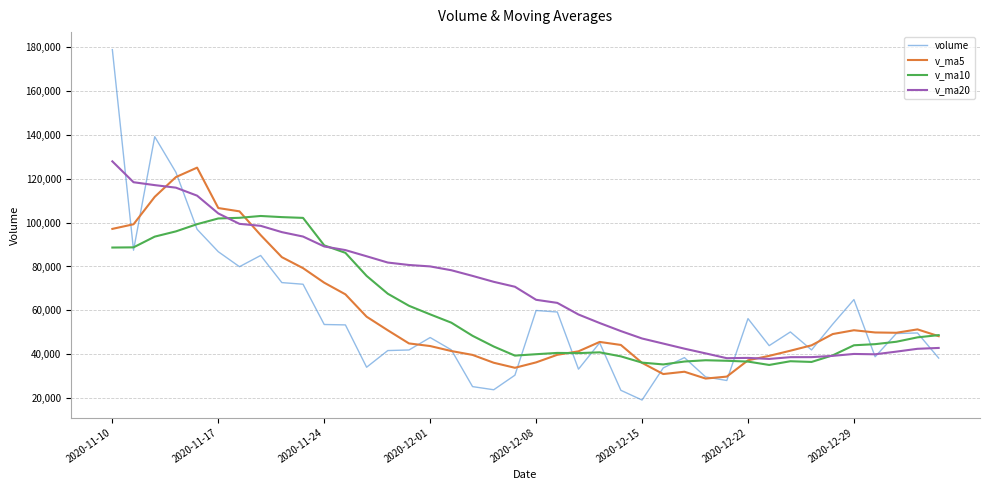

Which series has the widest spread of values?

volume